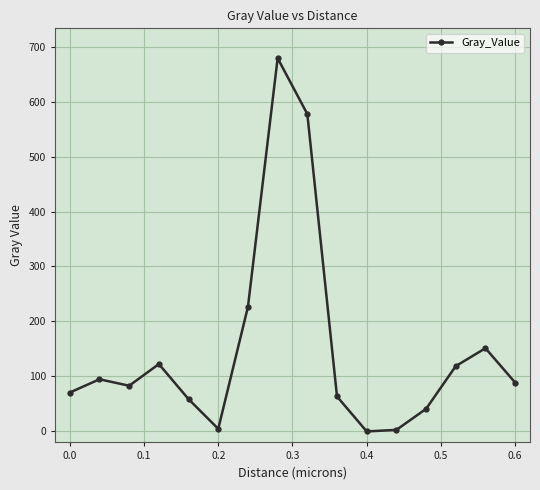

How many points are higher than both their immediate neighbors (excluding endpoints)?

4